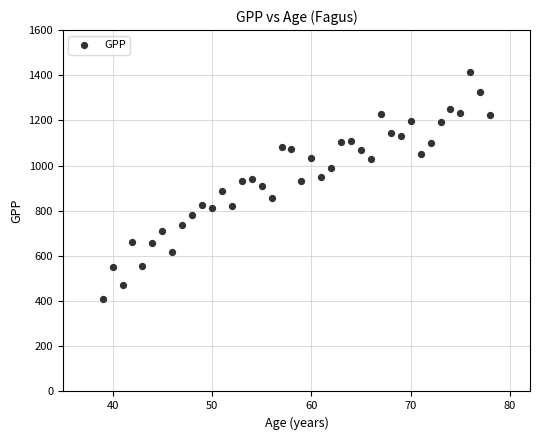

What is the range of X values (max minus min)?

39.0